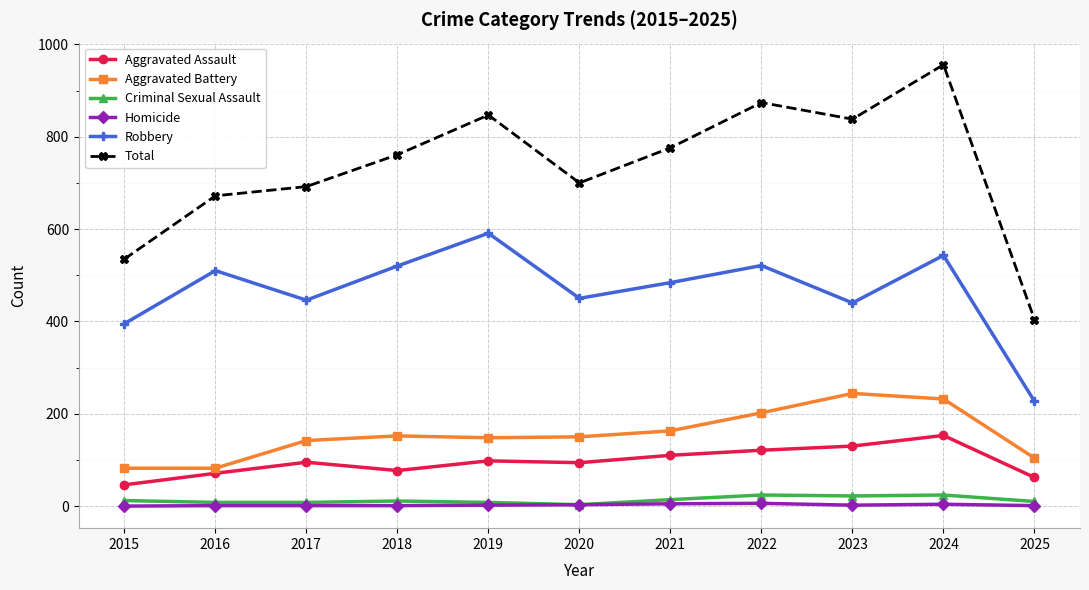

What is the value of the Total point at the 10th from the left?

956